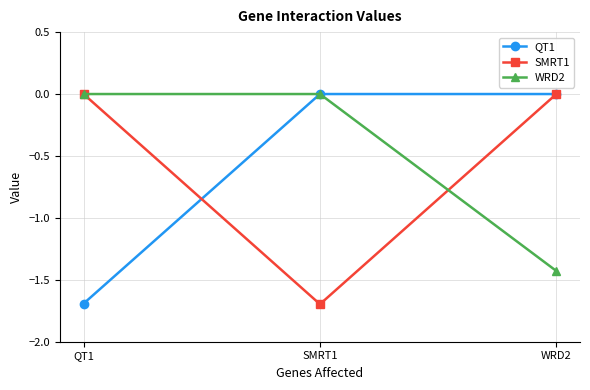

The QT1 series shows 0.0 at SMRT1. True or false?

True